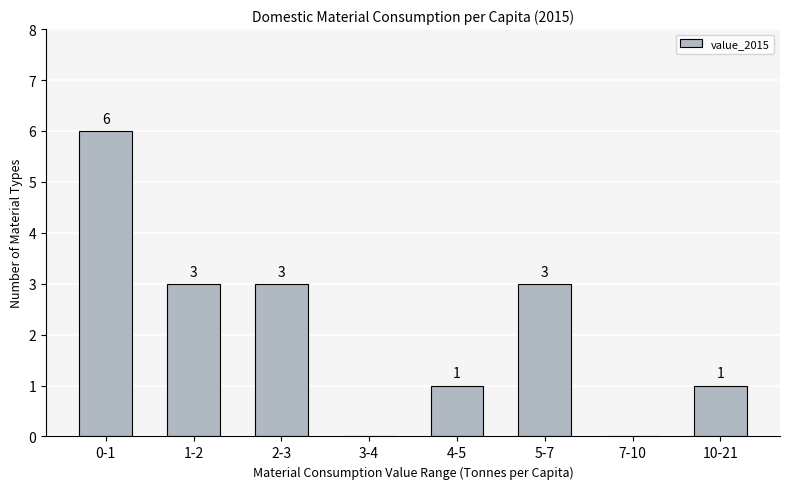

Reading right to left, extract all data points from this chart.

10-21=1	7-10=0	5-7=3	4-5=1	3-4=0	2-3=3	1-2=3	0-1=6